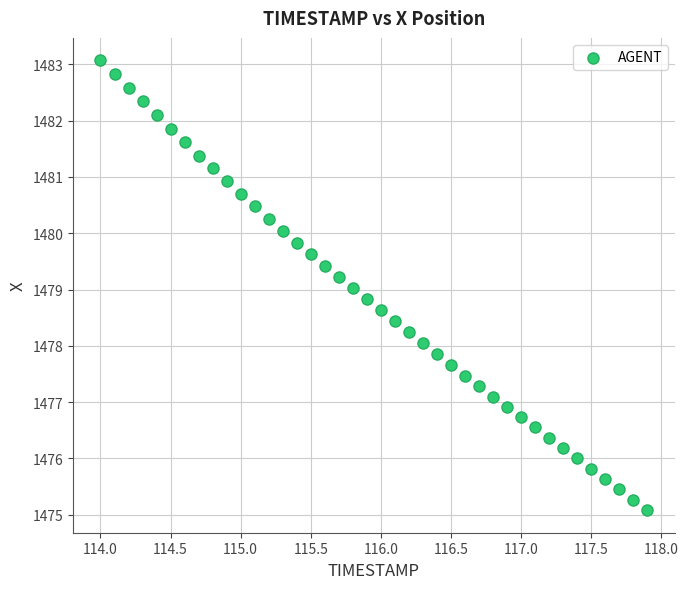

What is the range of X values (max minus min)?

3.9